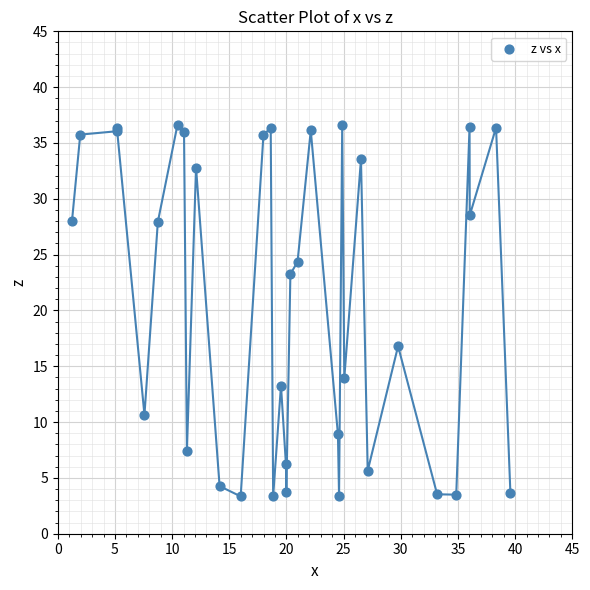

What Y value in the scatter plot is closest to 19?

16.8